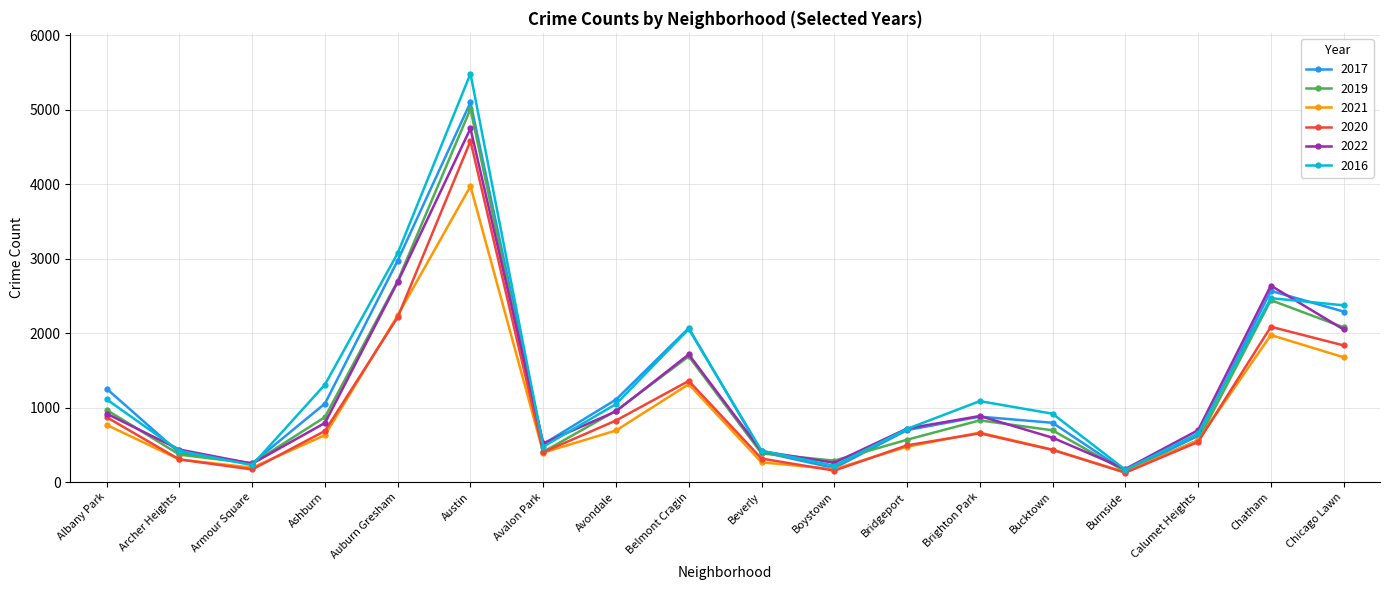

Which series has the largest total across all categories?

2016